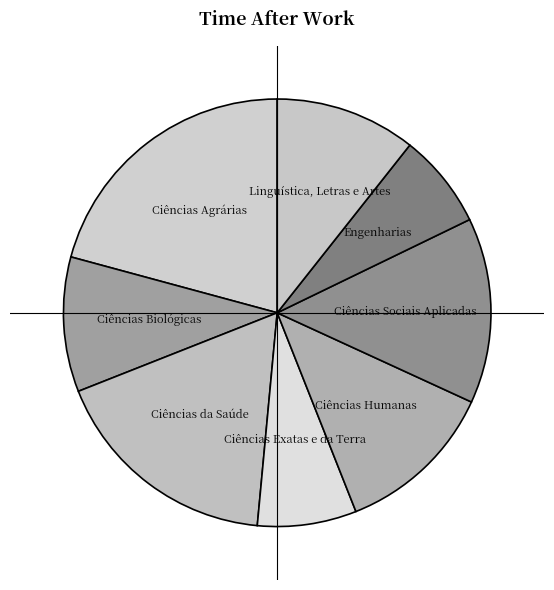

Do Ciências da Saúde and Engenharias together represent more than half of the pie?

No